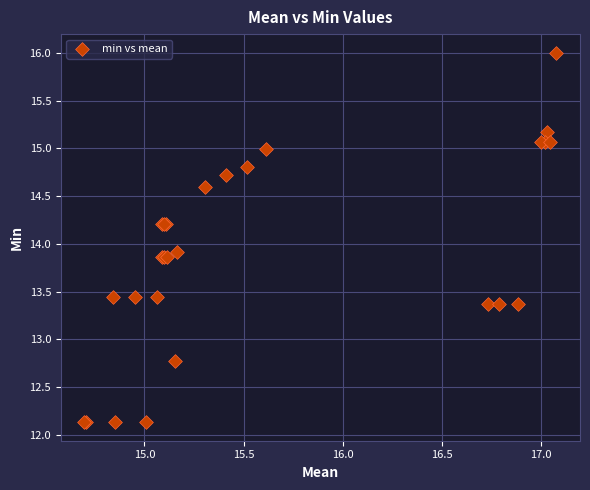

What Y value in the scatter plot is closest to 14?

13.9